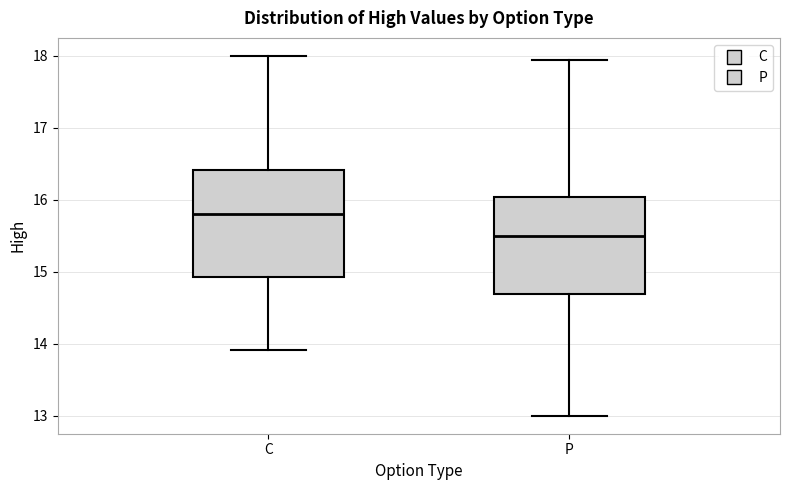

Reading left to right, transcribe this box plot: for each box, give where its median line is, the range the box spans, and where its two whiskers end, as read against the y-axis. The values are not printed on the chart, so give them approximately, as read against the axis.

C: median 15.8, box 14.9 to 16.4, whiskers 13.9 to 18.0
P: median 15.5, box 14.7 to 16.0, whiskers 13.0 to 17.9